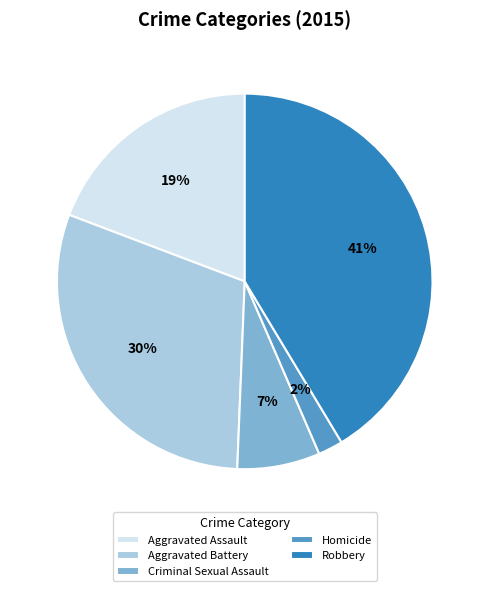

Is Aggravated Battery the majority of the pie?

No